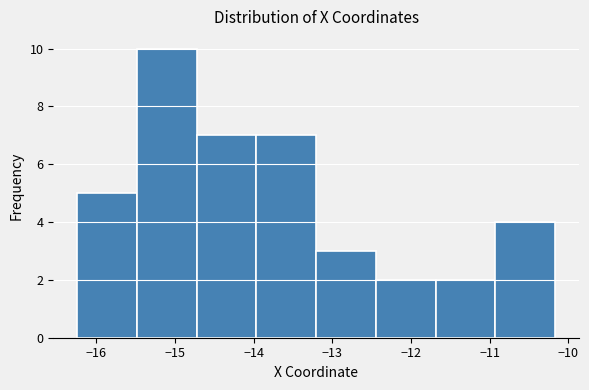

Reading left to right, list every bar in this chart as the range it spans on the x-axis followed by its height. Neither the bar edges nor the heights are printed on the chart, so give them approximately, as read against the axes.

-16.2 to -15.5: 5
-15.5 to -14.7: 10
-14.7 to -14.0: 7
-14.0 to -13.2: 7
-13.2 to -12.4: 3
-12.4 to -11.7: 2
-11.7 to -10.9: 2
-10.9 to -10.2: 4